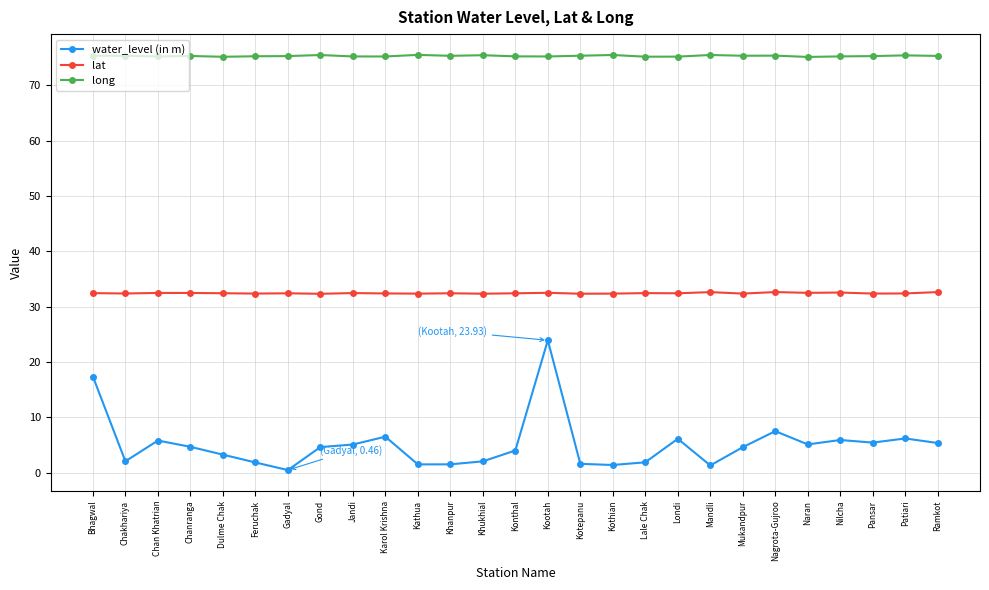

Which series has the largest total across all categories?

long